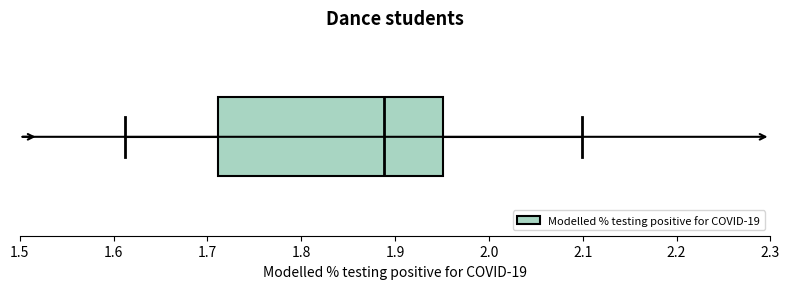

Where is the right edge of the box on the x-axis? The values are not printed on the chart, so give them approximately, as read against the axis.

1.95